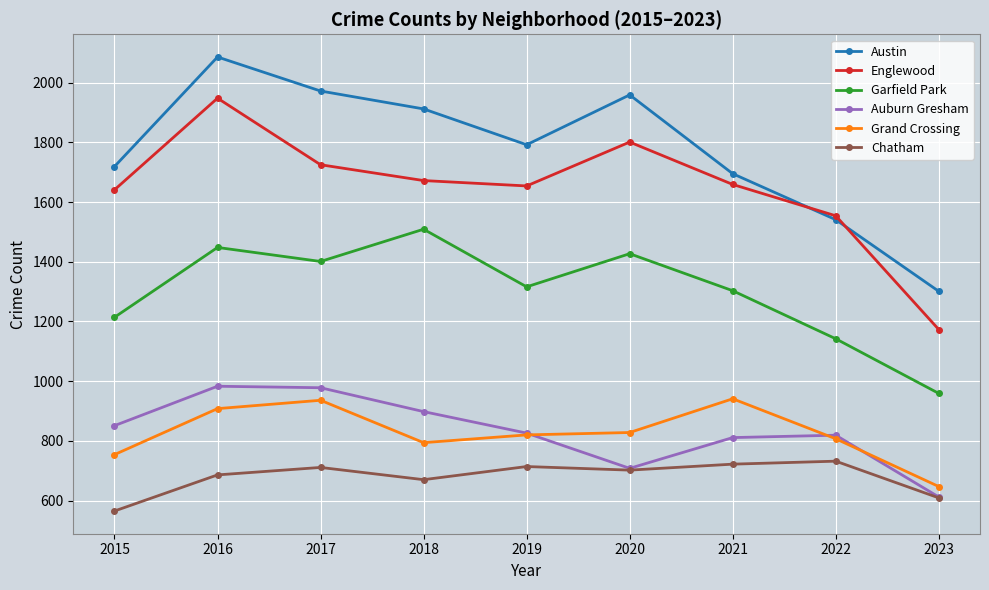

At which category does Austin reach its first local valley?

2019